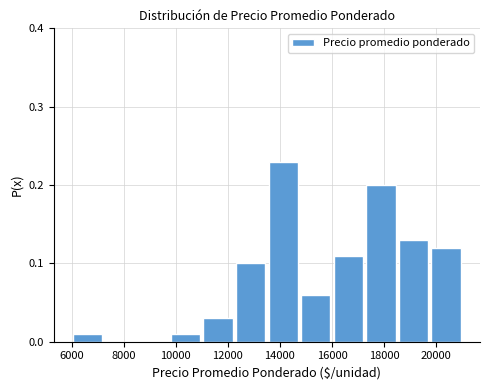

Reading left to right, list every bar in this chart as the range it spans on the x-axis followed by its height. Neither the bar edges nor the heights are printed on the chart, so give them approximately, as read against the axes.

6000 to 7250: 0.01
7250 to 8500: 0
8500 to 9750: 0
9750 to 11000: 0.01
11000 to 12250: 0.03
12250 to 13500: 0.10
13500 to 14750: 0.23
14750 to 16000: 0.06
16000 to 17250: 0.11
17250 to 18500: 0.20
18500 to 19750: 0.13
19750 to 21000: 0.12